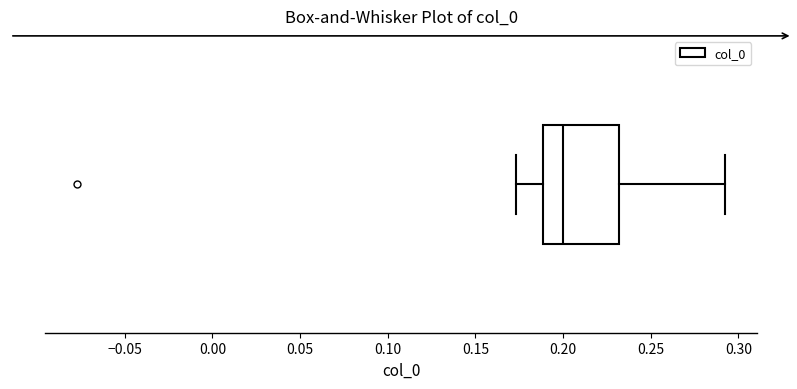

Where is the right edge of the box on the x-axis? The values are not printed on the chart, so give them approximately, as read against the axis.

0.230